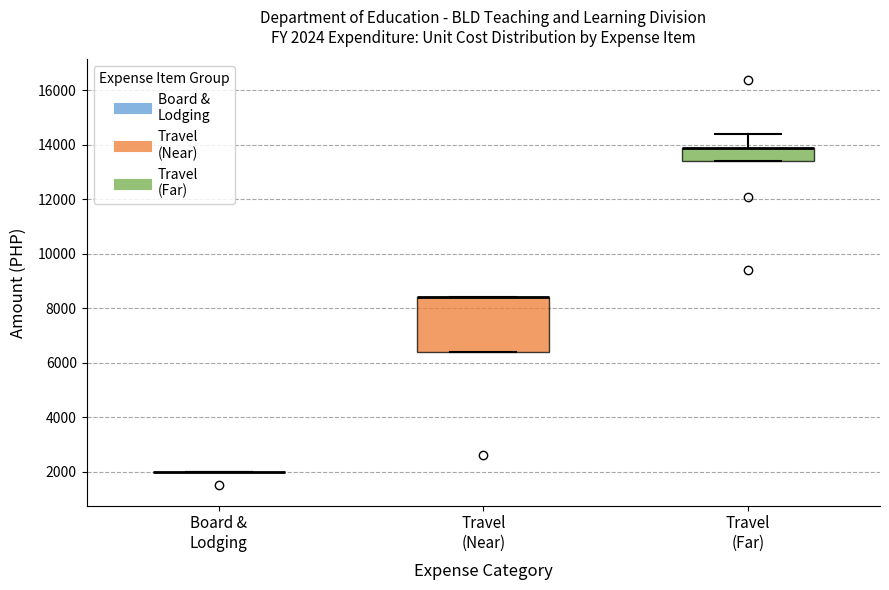

Which box is the tallest, from its lower edge to its upper edge?

Travel (Near)